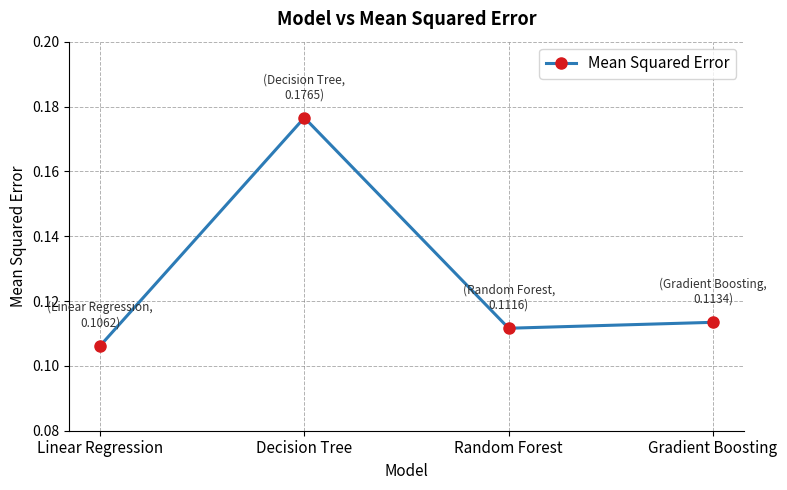

Where is the data nearest to the value 0?

Linear Regression